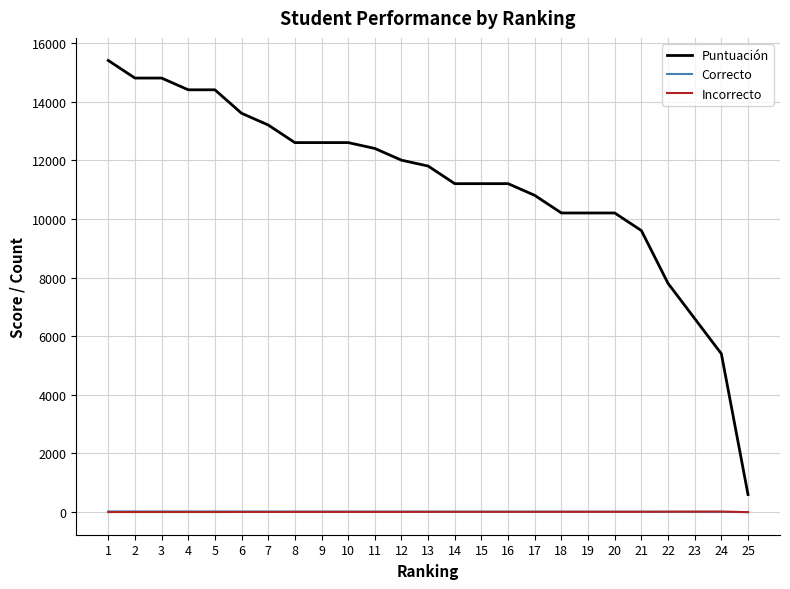

Is the value of Incorrecto at 8 greater than the value of Puntuación at 1?

No